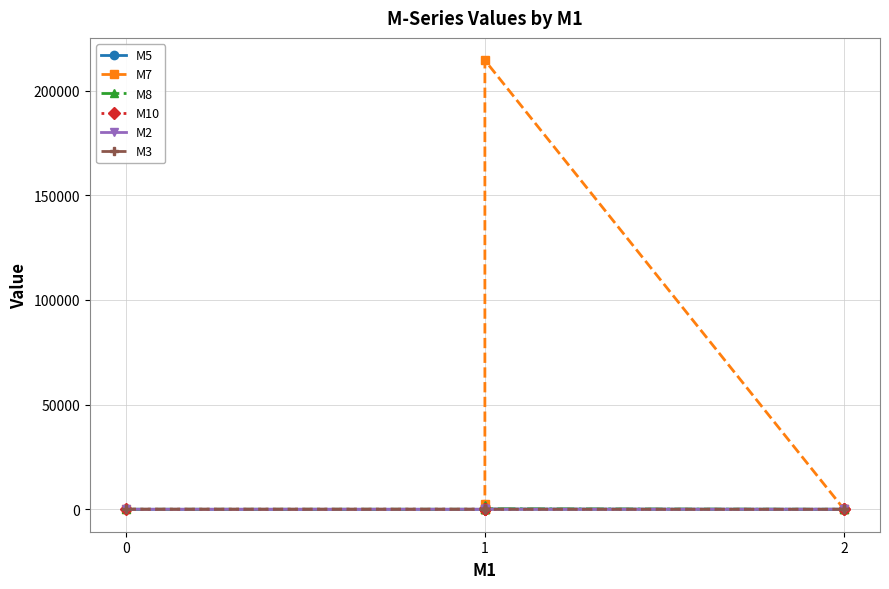

Rank the series at 1 from lowest to highest value.

M5, M7, M8, M10, M2, M3